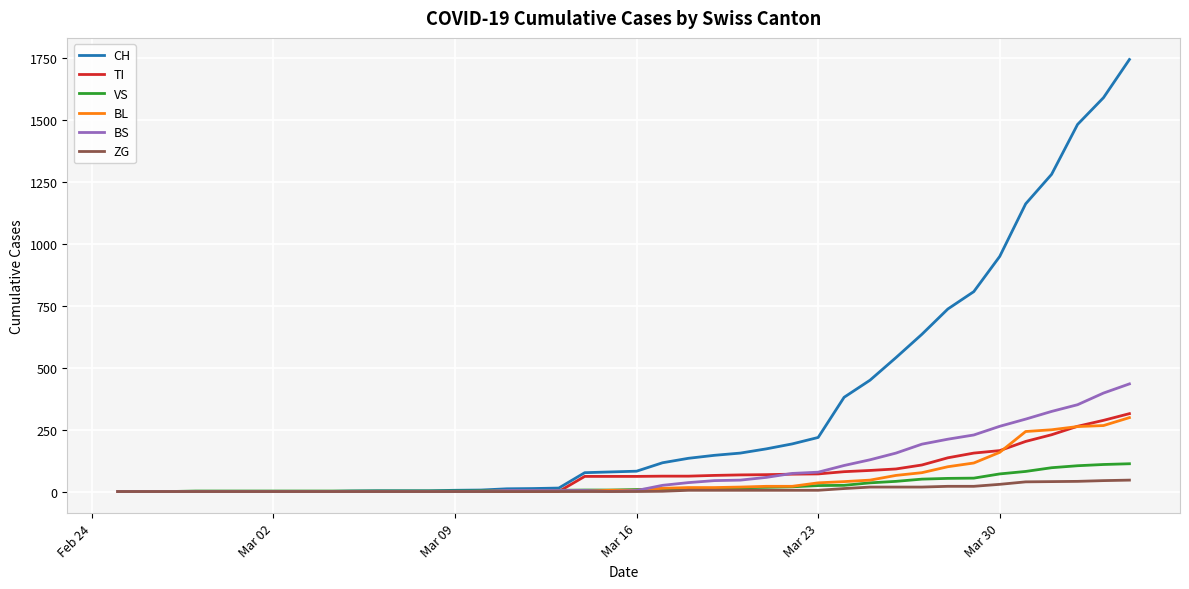

Which series has the widest spread of values?

CH